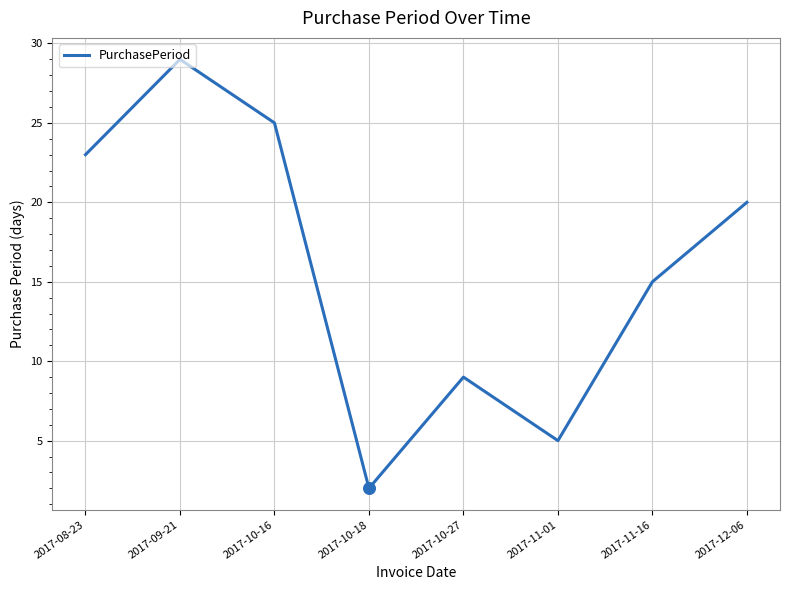

Approximately how many times larger is the value at 2017-08-23 compared to 2017-11-01?

4.6